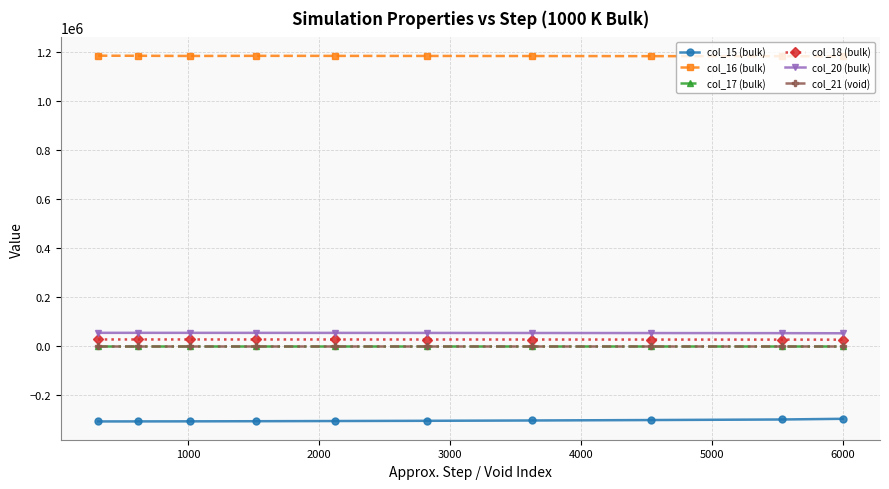

Which series has the largest total across all categories?

col_16 (bulk)